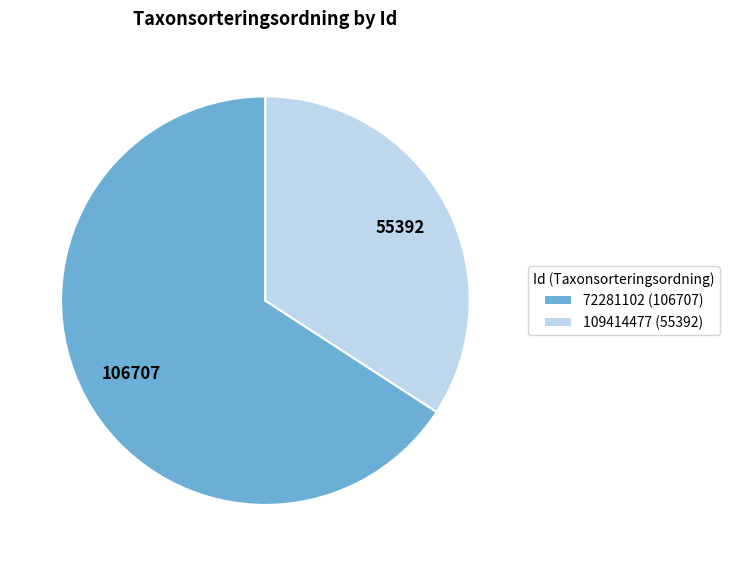

Approximately how many times larger is the value at 72281102 compared to 109414477?

1.9